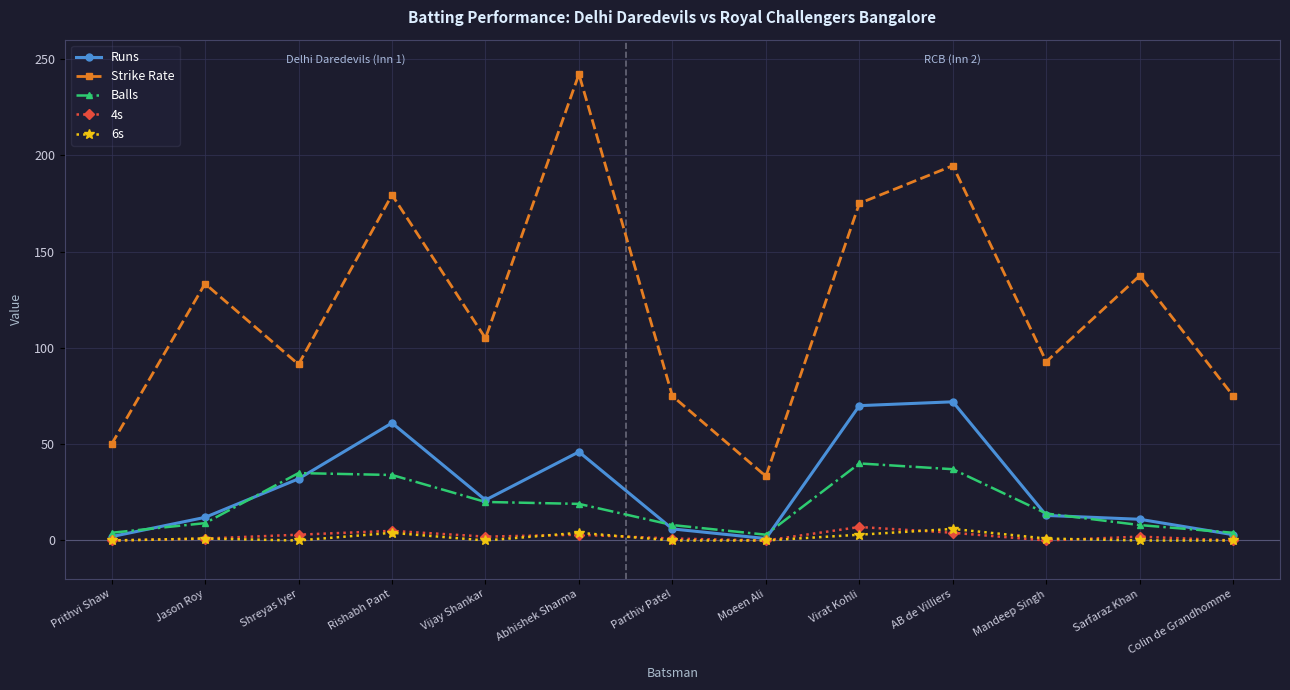

What is the label of the 1st point from the left?

Prithvi Shaw